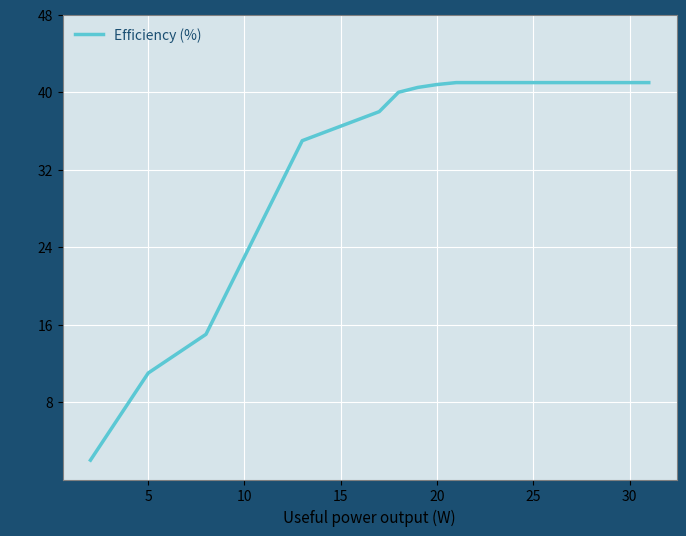

What is the difference between the maximum and minimum values?

39.0